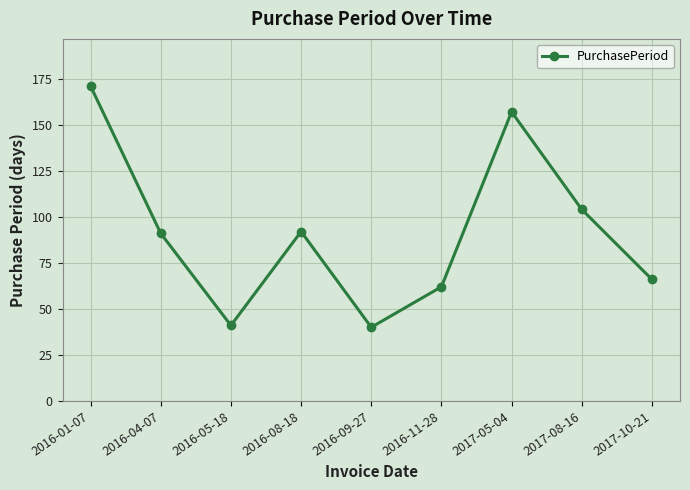

What is the maximum value shown in the chart?

171